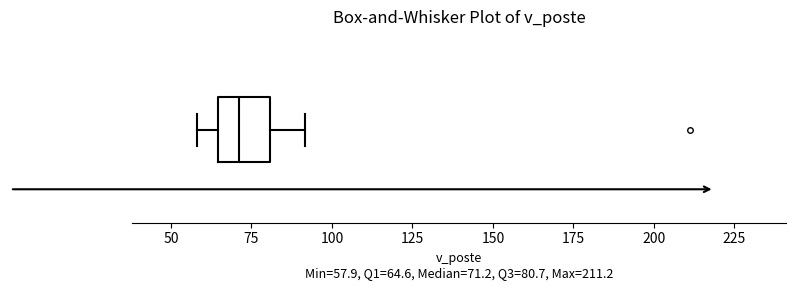

Read this box plot against the x-axis: the position of the median line, the range covered by the box, and the ends of both whiskers. The values are not printed on the chart, so give them approximately, as read against the axis.

median 70, box 65 to 80, whiskers 60 to 90